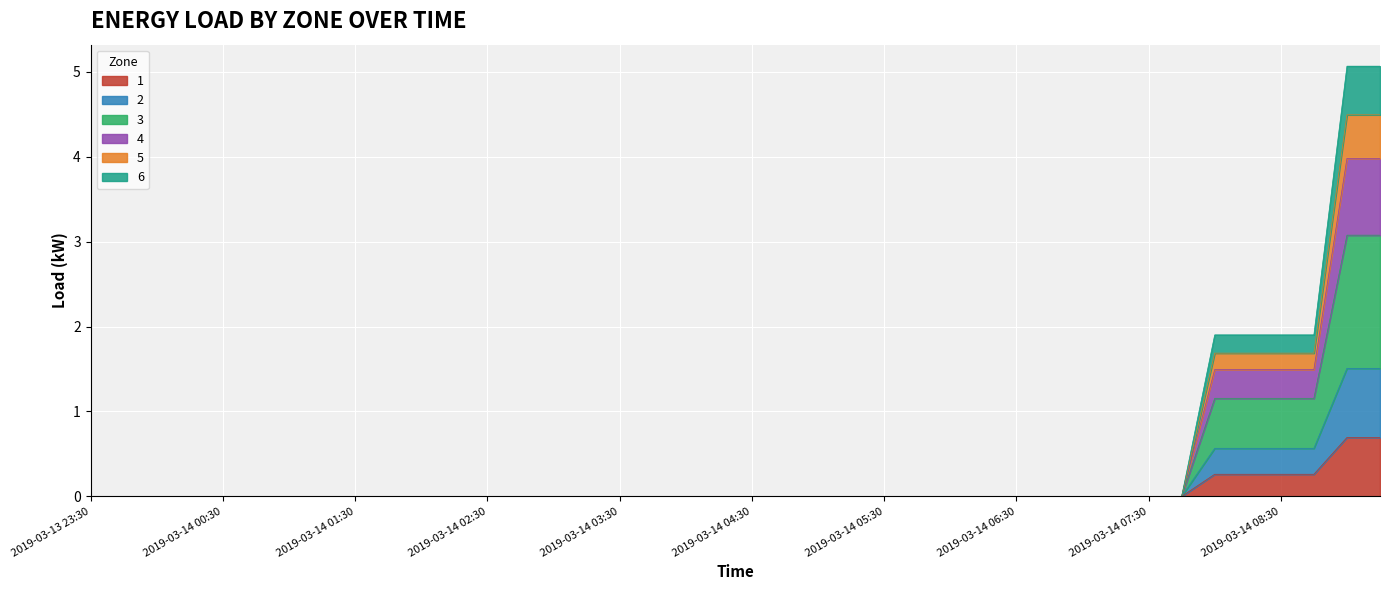

How many values in the 1 series exceed 0?

6